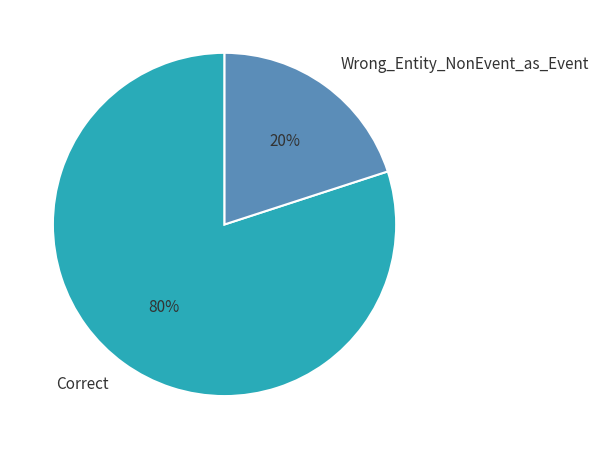

How many slices are in this pie chart?

2